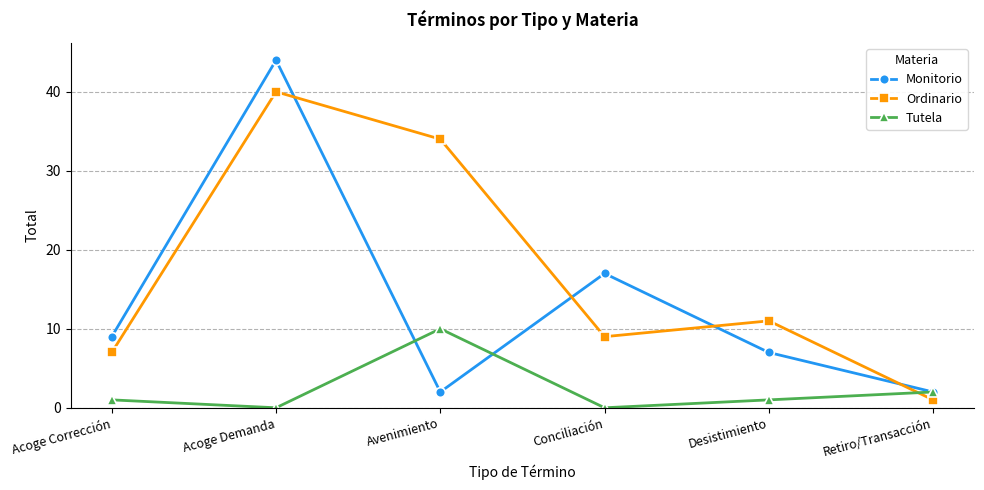

What is the difference between the second highest and second lowest values in the Ordinario series?

27